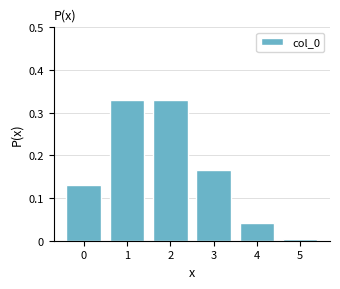

What is the sum of the values at 2 and 1?

0.7